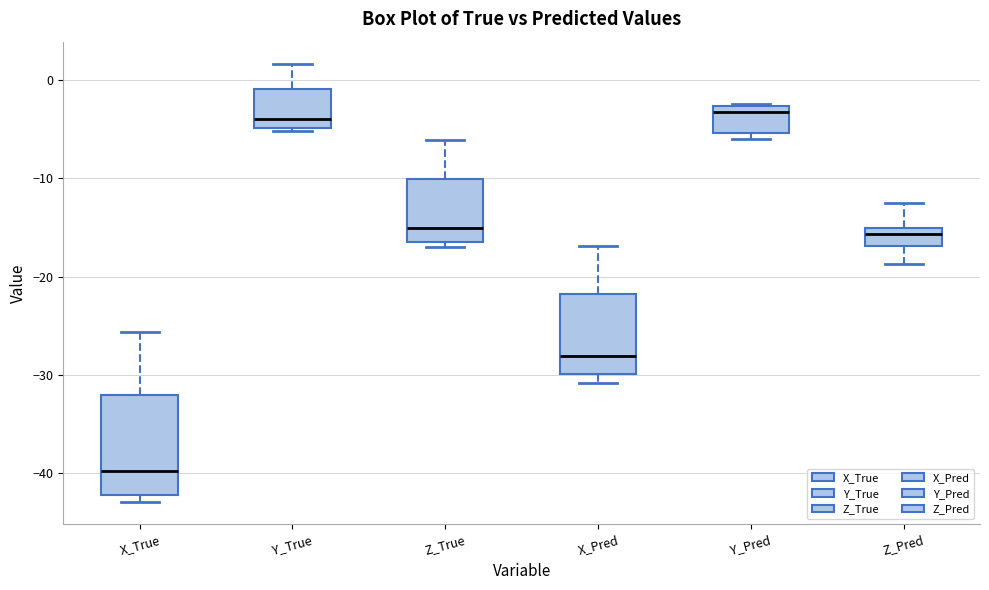

Where is the lower edge of the box for Y_Pred on the y-axis? The values are not printed on the chart, so give them approximately, as read against the axis.

-5